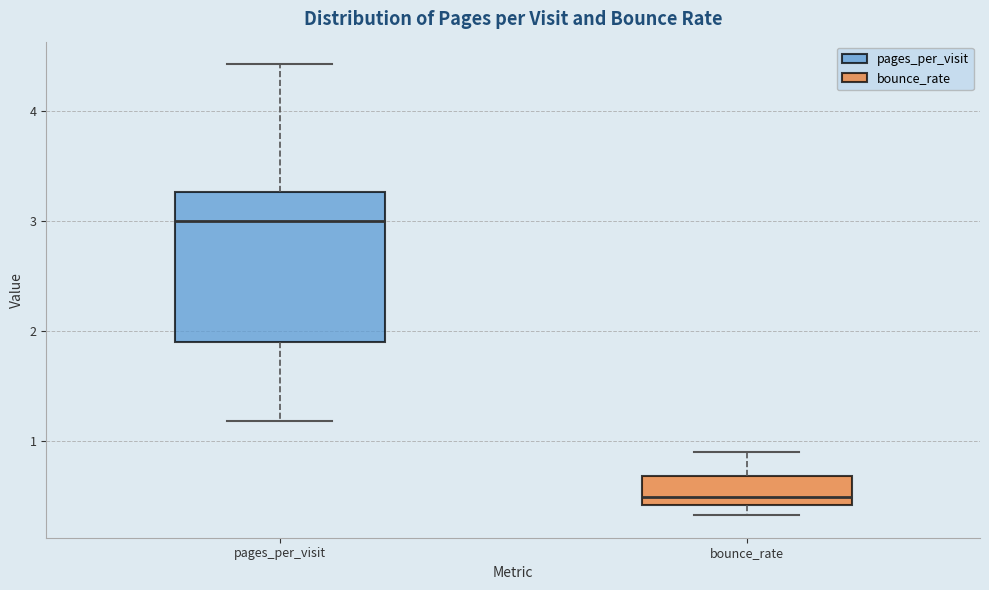

Reading left to right, read every box against the y-axis: the position of its median line, the range the box covers, and the ends of its whiskers. The values are not printed on the chart, so give them approximately, as read against the axis.

pages_per_visit: median 3.0, box 1.9 to 3.3, whiskers 1.2 to 4.4
bounce_rate: median 0.5, box 0.4 to 0.7, whiskers 0.3 to 0.9